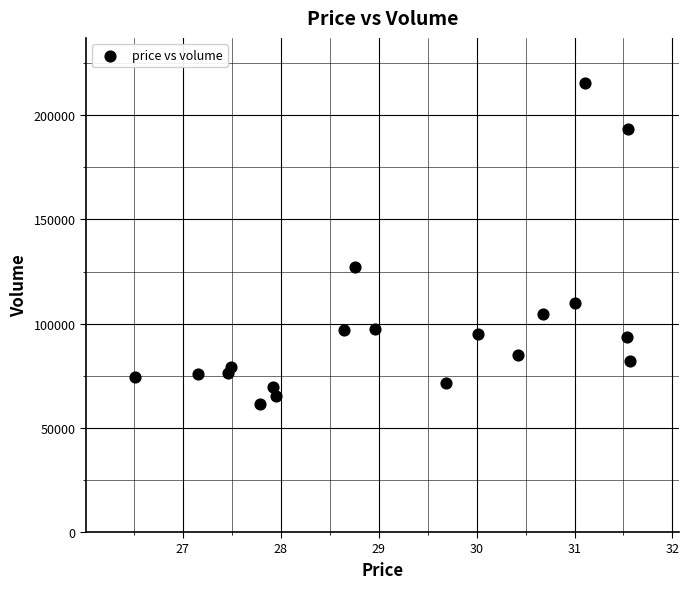

What Y value in the scatter plot is closest to 138398?

127252